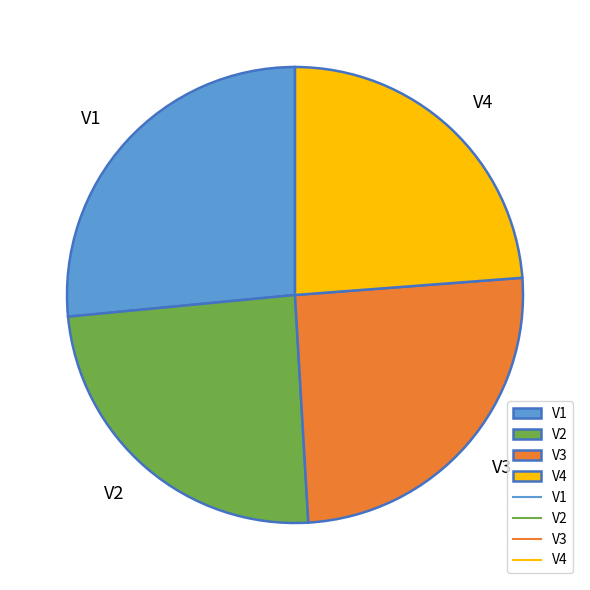

Between V1 and V2, which is larger?

V1